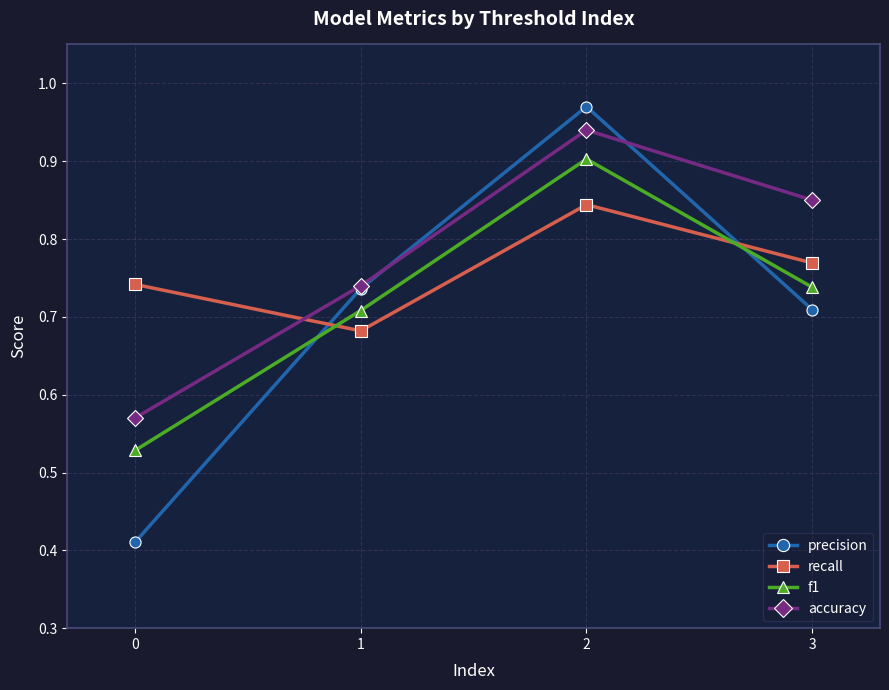

The value of f1 at 1 is 0.3. True or false?

False